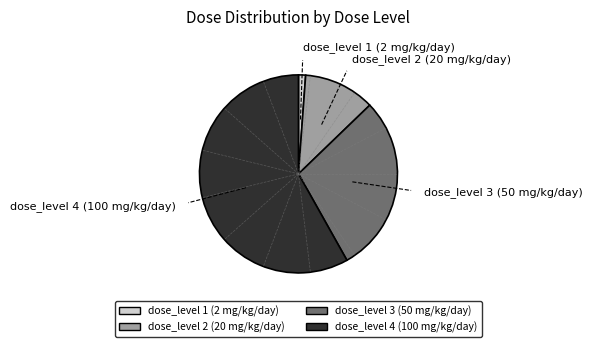

Which category accounts for the majority?

dose_level 4 (100 mg/kg/day)